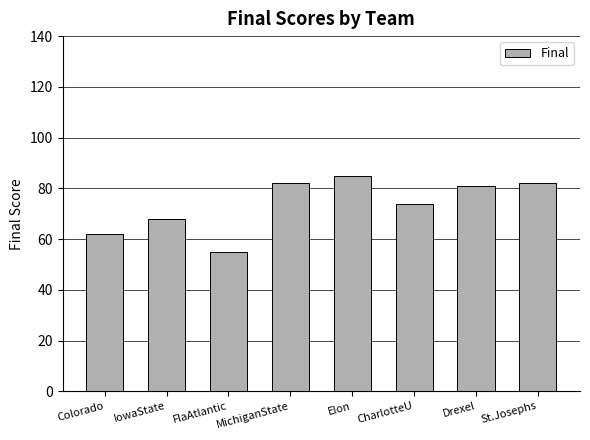

True or false: the data shows 114 at MichiganState.

False